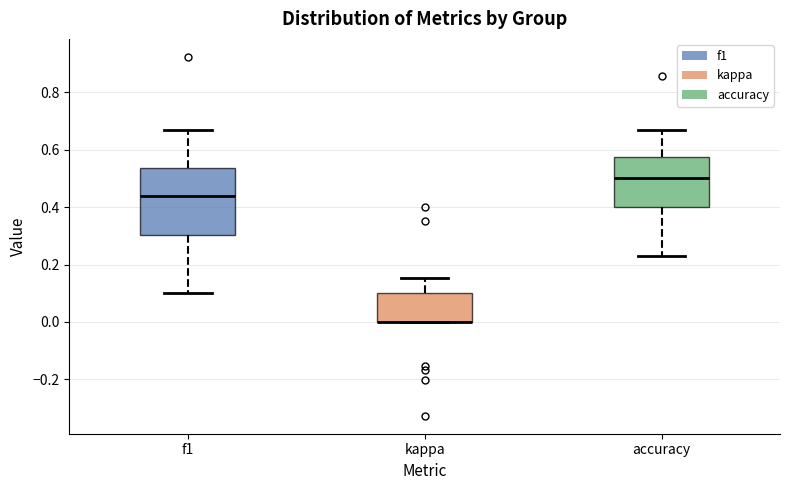

Reading left to right, read every box against the y-axis: the position of its median line, the range the box covers, and the ends of its whiskers. The values are not printed on the chart, so give them approximately, as read against the axis.

f1: median 0.44, box 0.30 to 0.54, whiskers 0.10 to 0.66
kappa: median 0.00 (drawn on the box's lower edge), box 0.00 to 0.10, whiskers 0.00 to 0.16
accuracy: median 0.50, box 0.40 to 0.58, whiskers 0.24 to 0.66